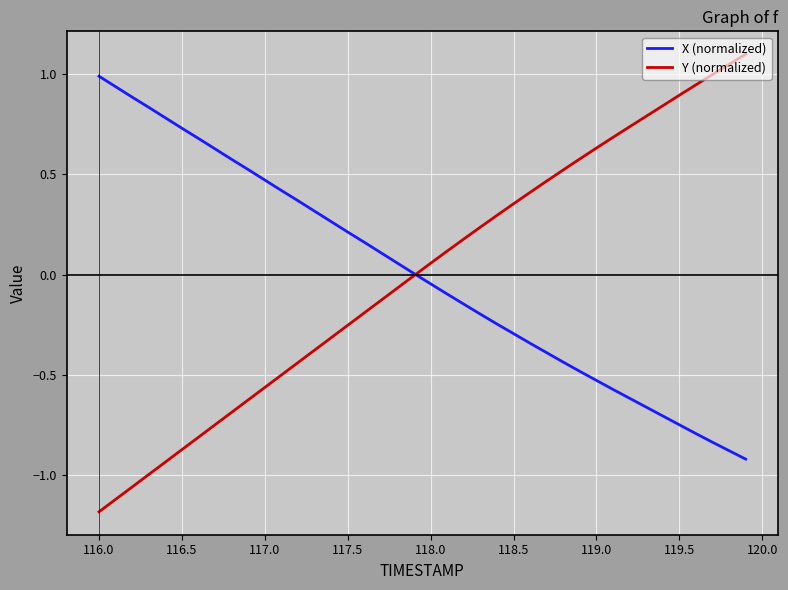

Which series has the widest spread of values?

Y (normalized)